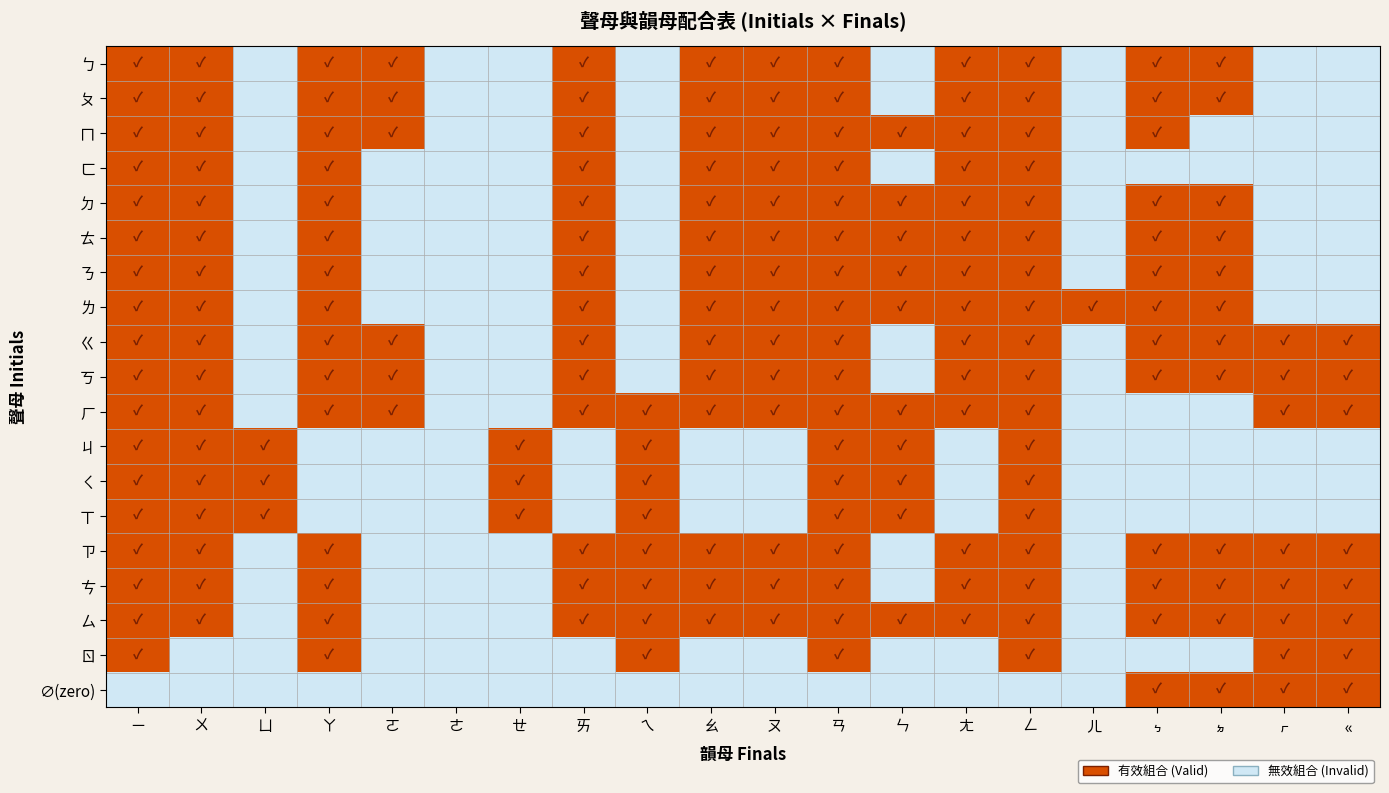

Which has a higher value, ㄤ or ㄝ?

ㄤ